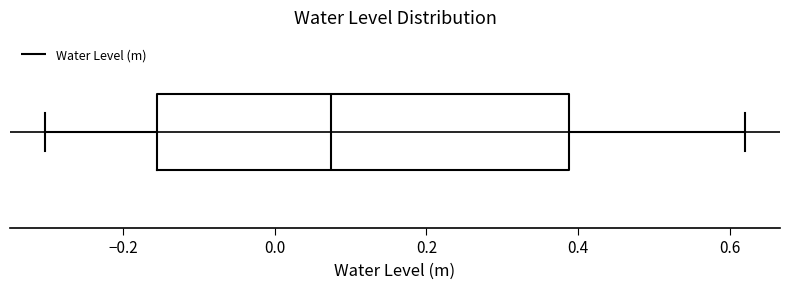

Where does the left whisker of the box end on the x-axis? The values are not printed on the chart, so give them approximately, as read against the axis.

-0.30